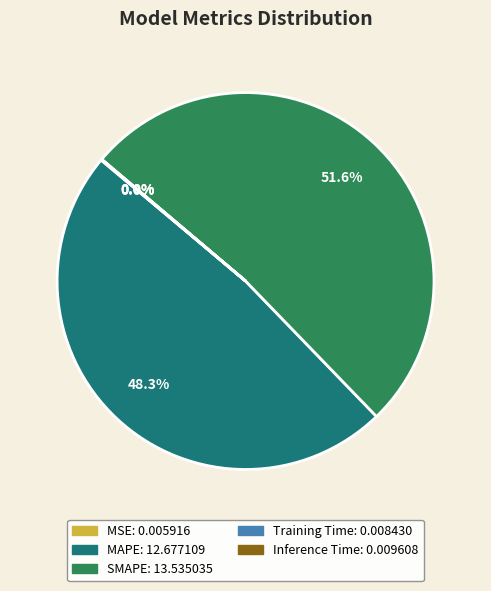

The SMAPE slice represents 42% of the pie. True or false?

False